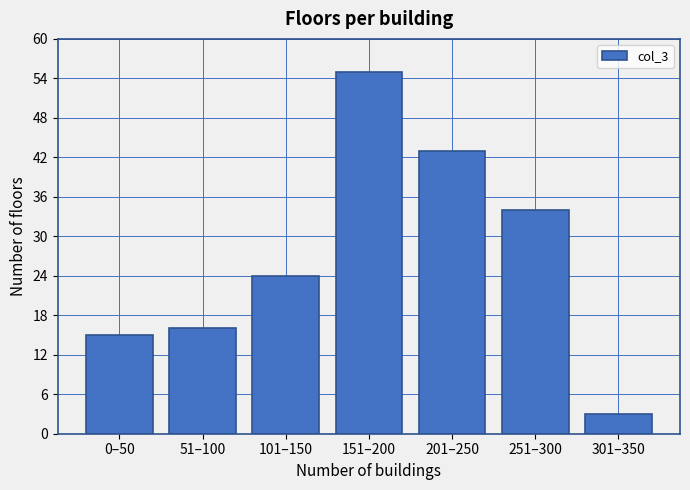

Reading right to left, list all the values displayed in this chart.

301–350=3	251–300=34	201–250=43	151–200=55	101–150=24	51–100=16	0–50=15